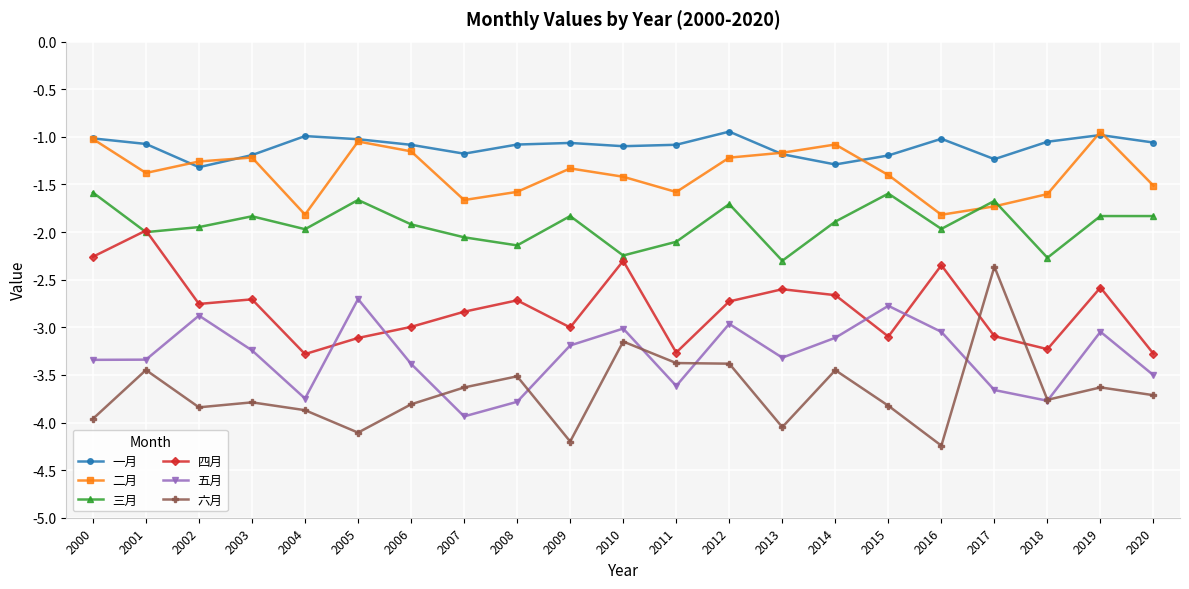

Rank the series at 2014 from highest to lowest value.

二月, 一月, 三月, 四月, 五月, 六月